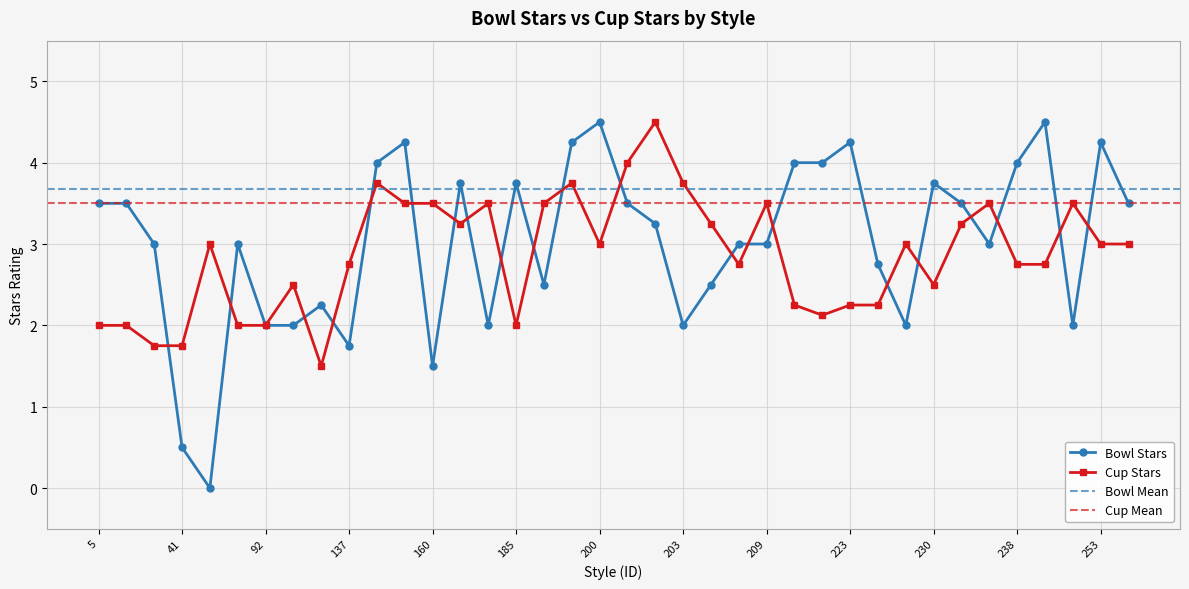

What is the sum of the Bowl Stars values at 149 and 217?

8.0